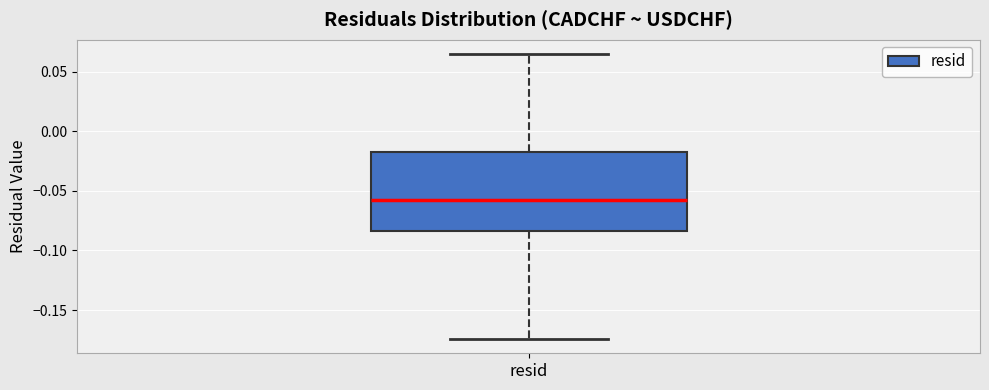

Where does the upper whisker of the box for resid end on the y-axis? The values are not printed on the chart, so give them approximately, as read against the axis.

0.065